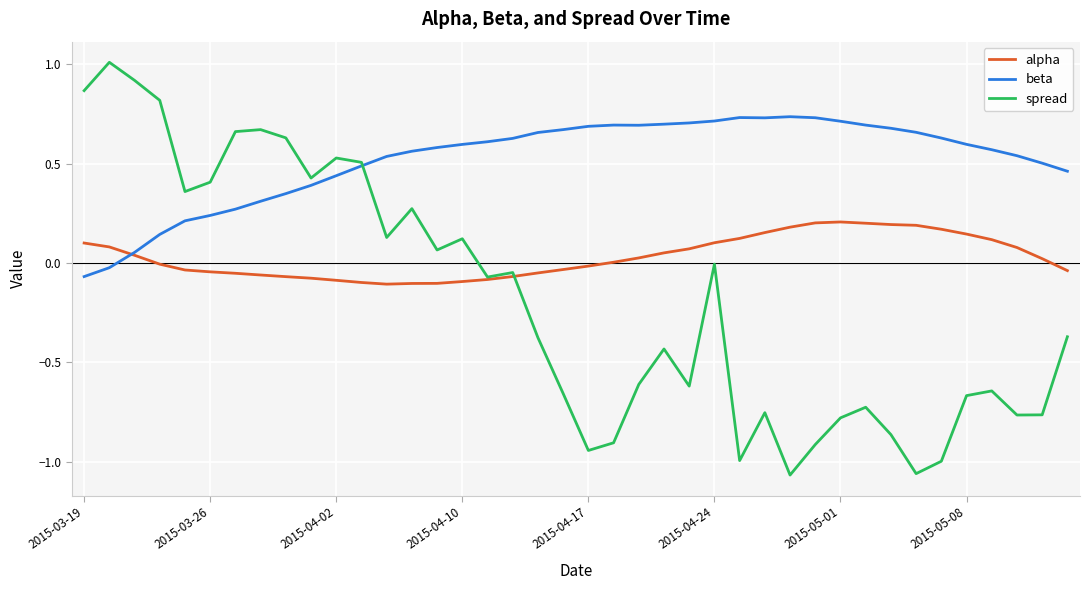

List the series in order of their peak value, lowest first.

alpha, beta, spread